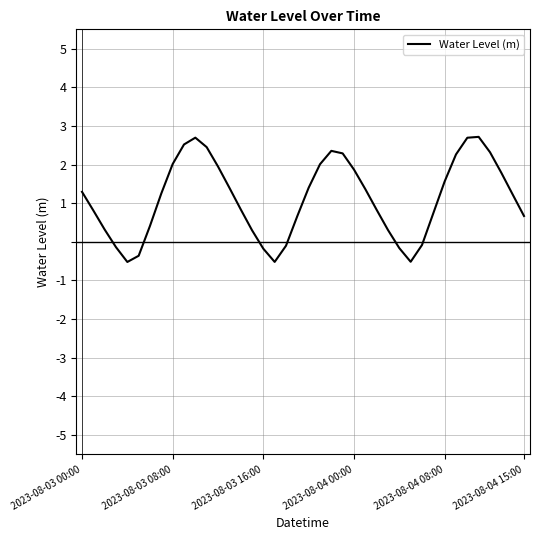

What is the difference between the maximum and minimum values?

3.2